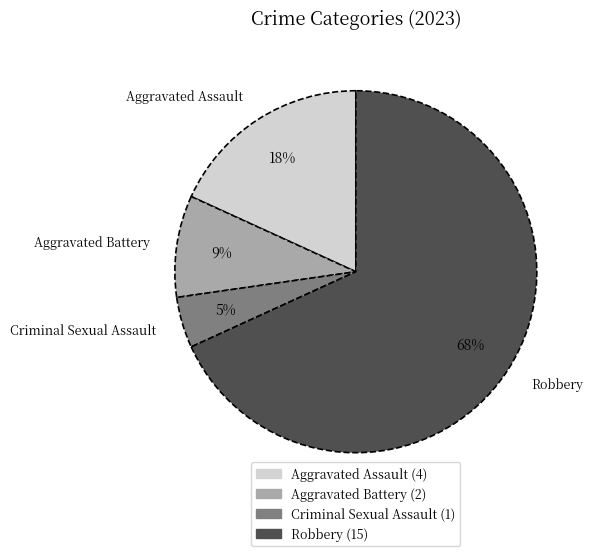

Is there any slice that represents more than half of the pie?

Yes